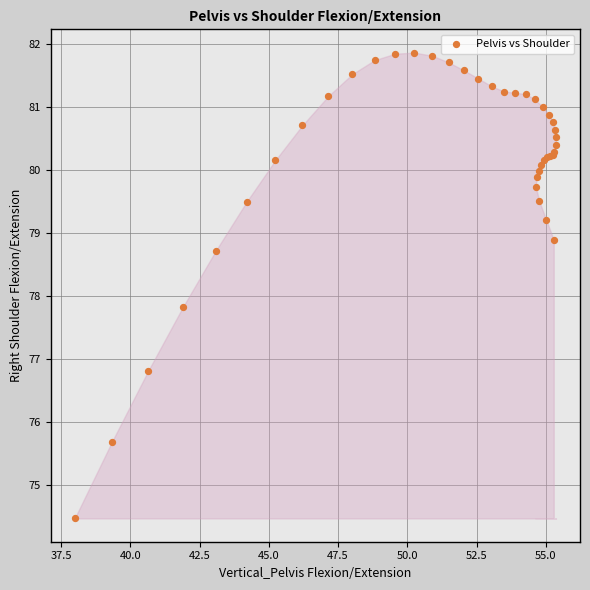

What Y value in the scatter plot is closest to 78?

77.8